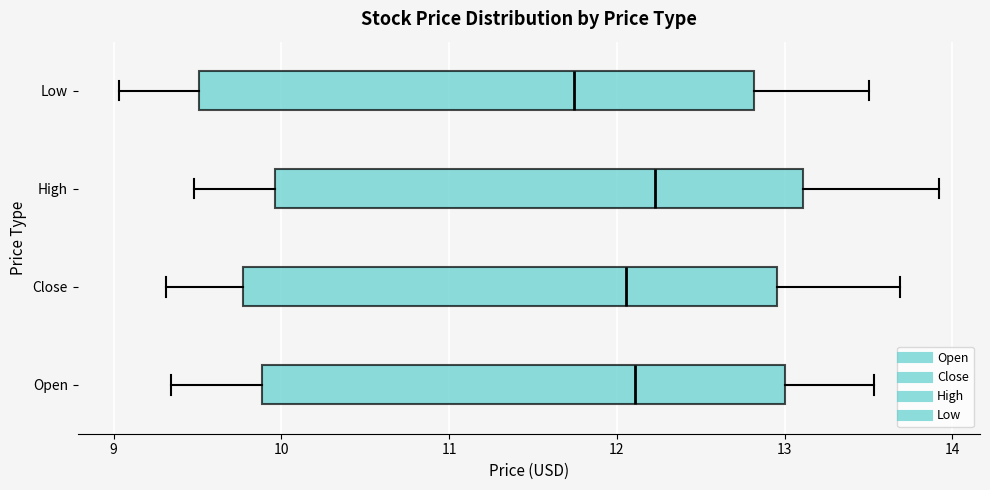

Reading bottom to top, read every box against the x-axis: the position of its median line, the range the box covers, and the ends of its whiskers. The values are not printed on the chart, so give them approximately, as read against the axis.

Open: median 12.1, box 9.9 to 13.0, whiskers 9.3 to 13.5
Close: median 12.1, box 9.8 to 13.0, whiskers 9.3 to 13.7
High: median 12.2, box 10.0 to 13.1, whiskers 9.5 to 13.9
Low: median 11.7, box 9.5 to 12.8, whiskers 9.0 to 13.5